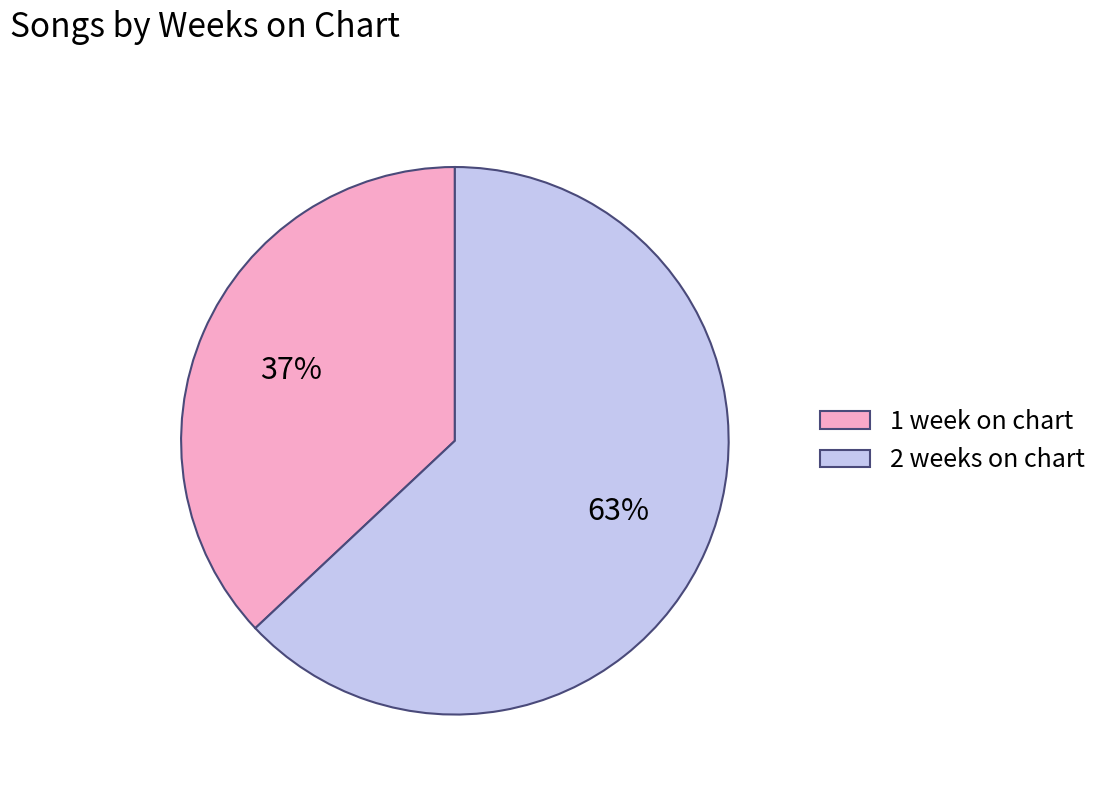

Do 2 weeks on chart and 1 week on chart together represent more than half of the pie?

Yes